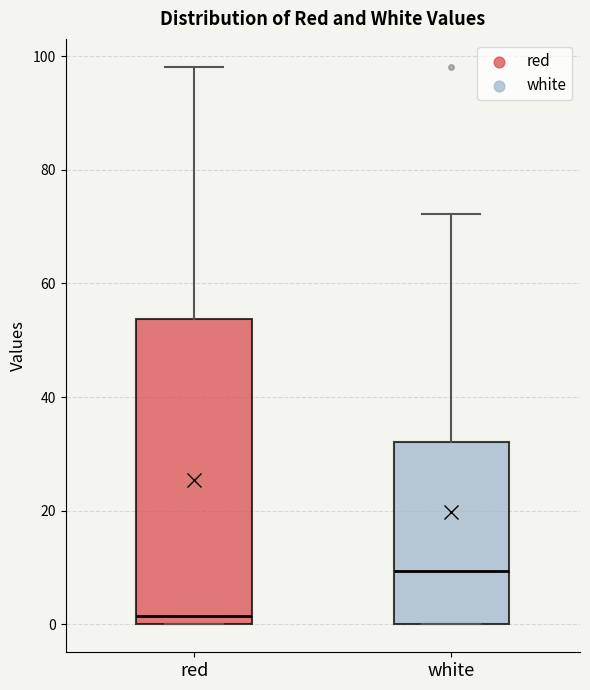

Which box's median line is the highest?

white